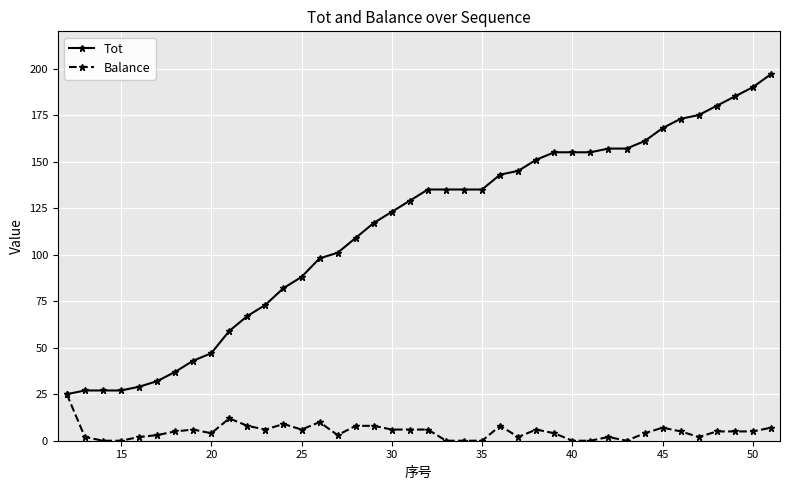

How many categories are shown in the chart?

40